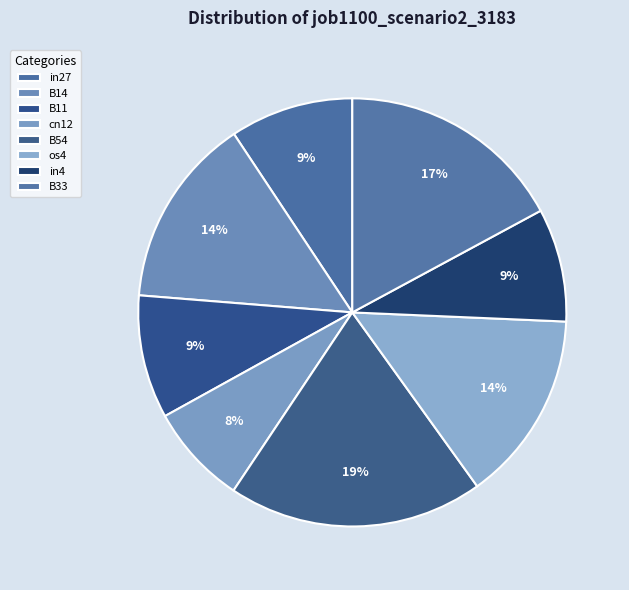

Is there any slice that represents more than half of the pie?

No